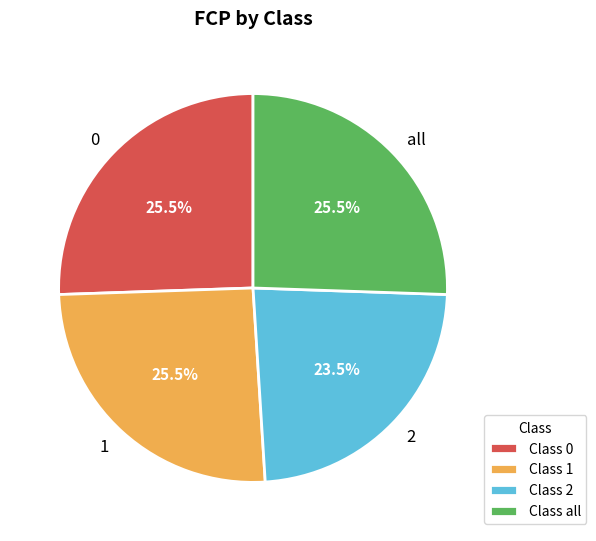

Between all and 2, which is larger?

all